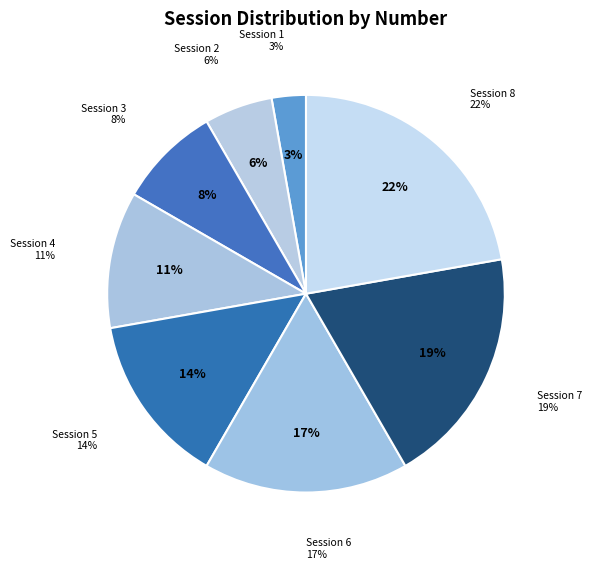

Which has a higher value, 7 or 1?

7